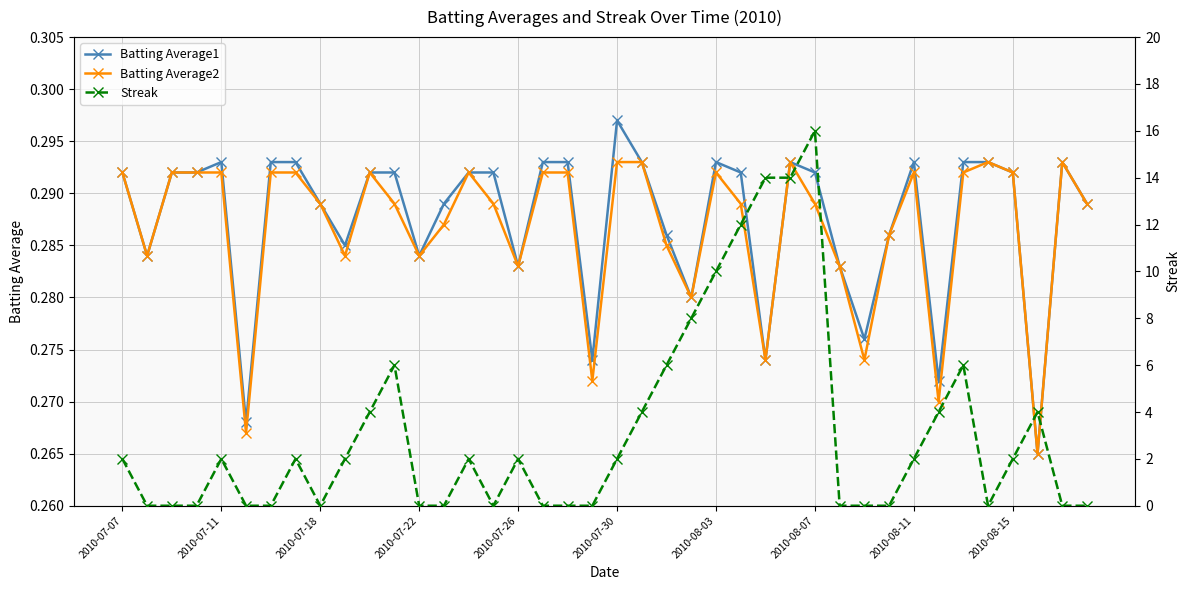

How many times do Batting Average1 and Streak cross each other?

17